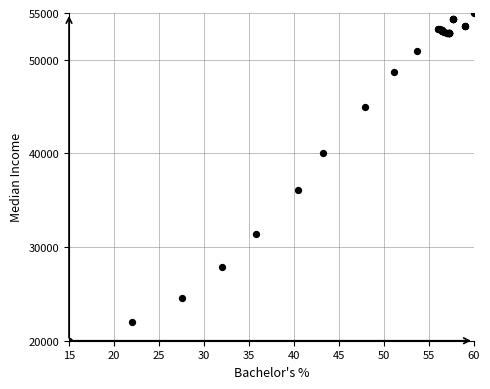

What Y value in the scatter plot is closest to 37500?

36093.2